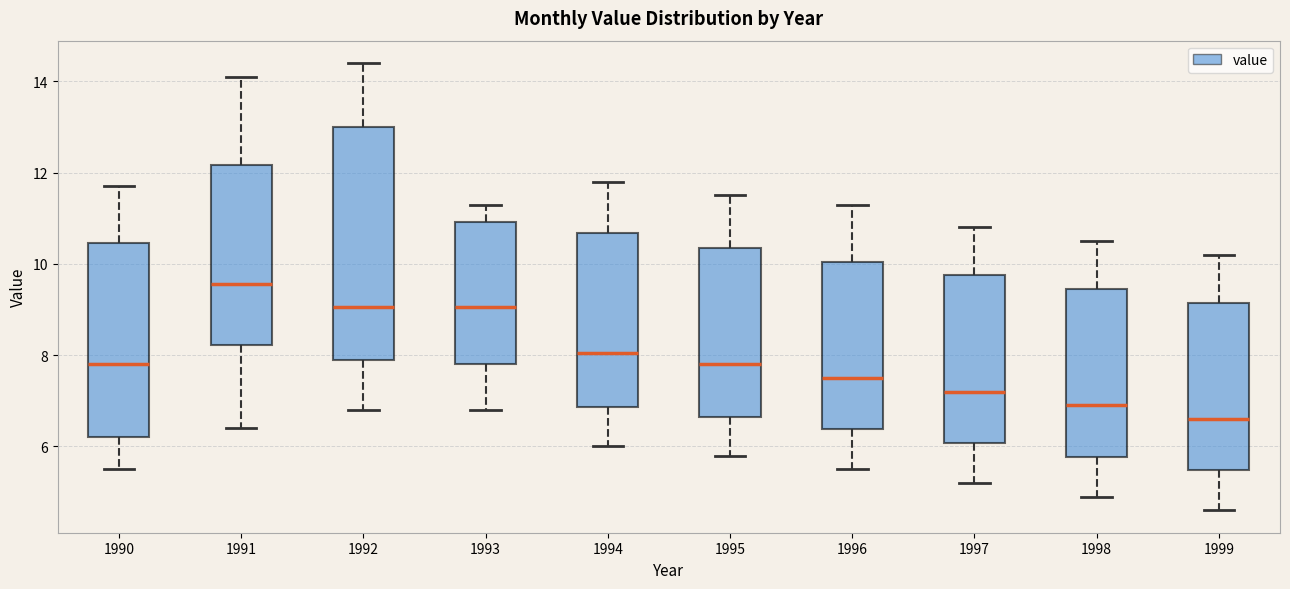

Reading left to right, transcribe this box plot: for each box, give where its median line is, the range the box spans, and where its two whiskers end, as read against the y-axis. The values are not printed on the chart, so give them approximately, as read against the axis.

1990: median 7.8, box 6.2 to 10.4, whiskers 5.6 to 11.8
1991: median 9.6, box 8.2 to 12.2, whiskers 6.4 to 14.2
1992: median 9.0, box 8.0 to 13.0, whiskers 6.8 to 14.4
1993: median 9.0, box 7.8 to 11.0, whiskers 6.8 to 11.4
1994: median 8.0, box 6.8 to 10.6, whiskers 6.0 to 11.8
1995: median 7.8, box 6.6 to 10.4, whiskers 5.8 to 11.6
1996: median 7.6, box 6.4 to 10.0, whiskers 5.6 to 11.4
1997: median 7.2, box 6.0 to 9.8, whiskers 5.2 to 10.8
1998: median 7.0, box 5.8 to 9.4, whiskers 5.0 to 10.6
1999: median 6.6, box 5.4 to 9.2, whiskers 4.6 to 10.2